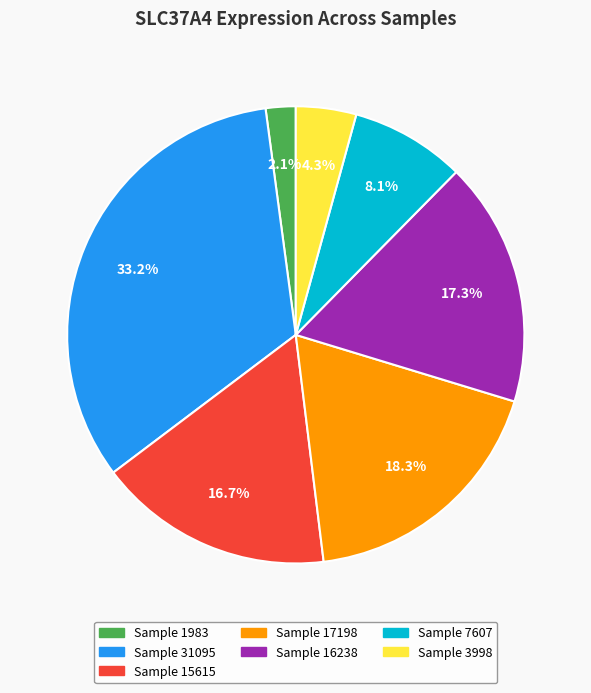

Does any single category account for the majority?

No